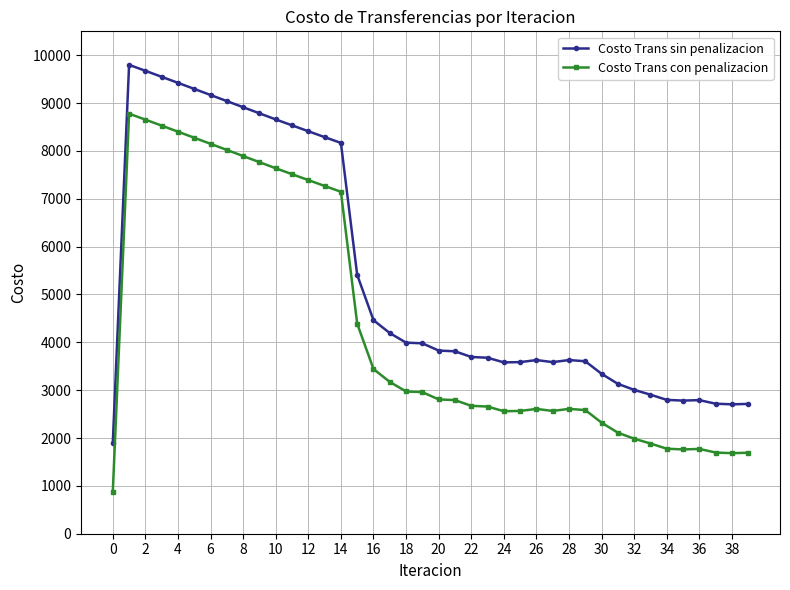

What is the value of the Costo Trans con penalizacion point at the 30th from the left?

2584.1